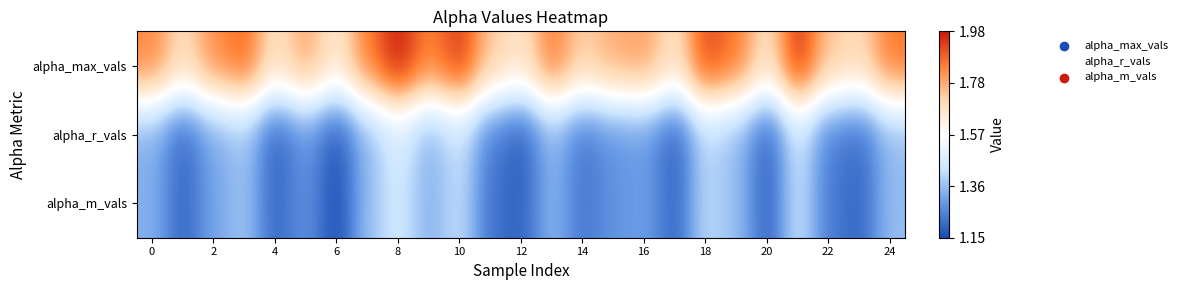

Which series has the largest total across all categories?

alpha_max_vals